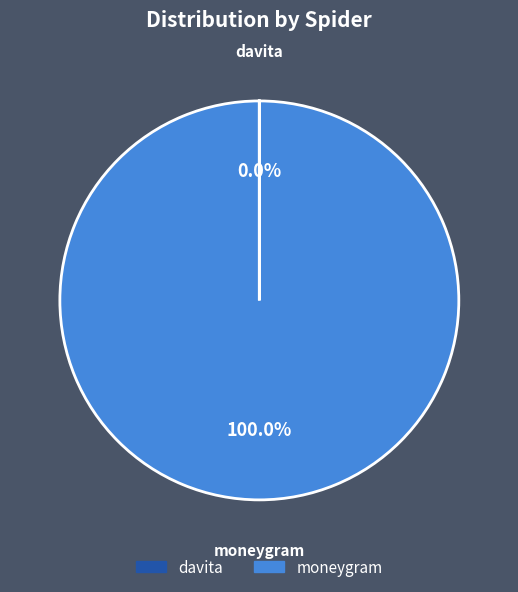

Is there a majority slice in this chart?

Yes